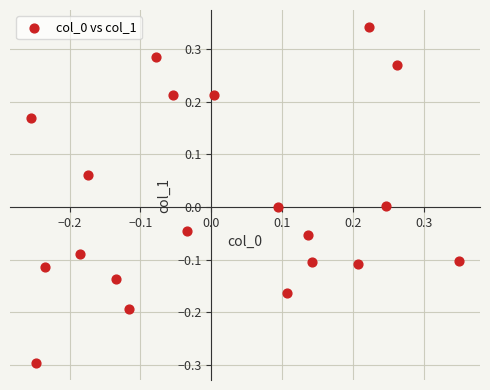

What is the range of X values (max minus min)?

0.6